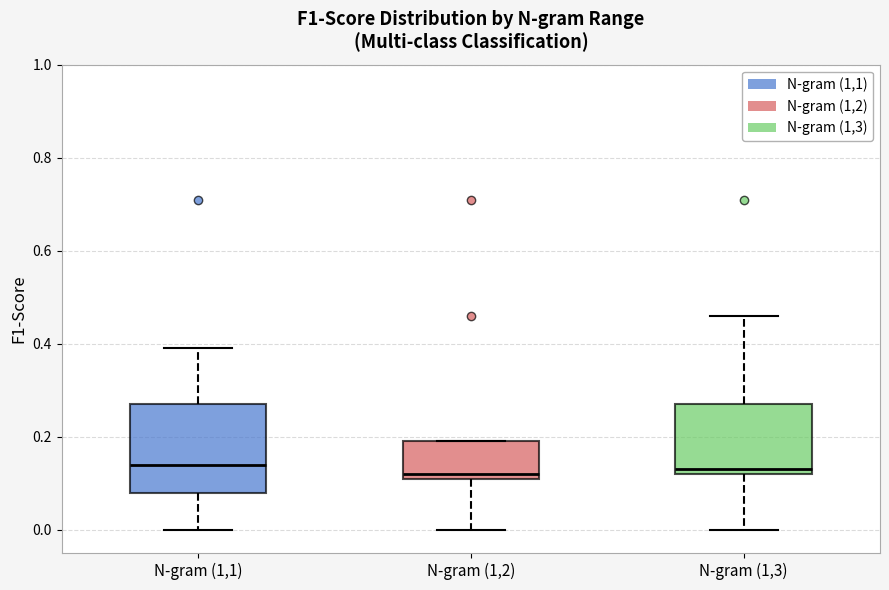

Which box is the tallest, from its lower edge to its upper edge?

N-gram (1,1)